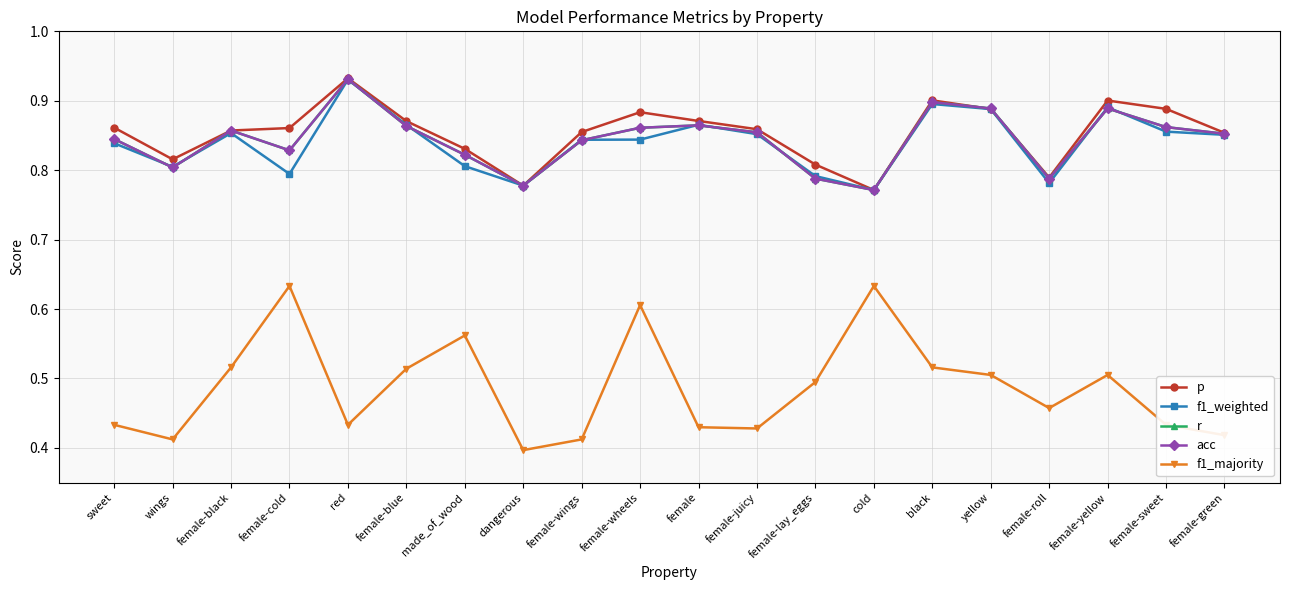

What are all the series names shown in the legend?

p, f1_weighted, r, acc, f1_majority